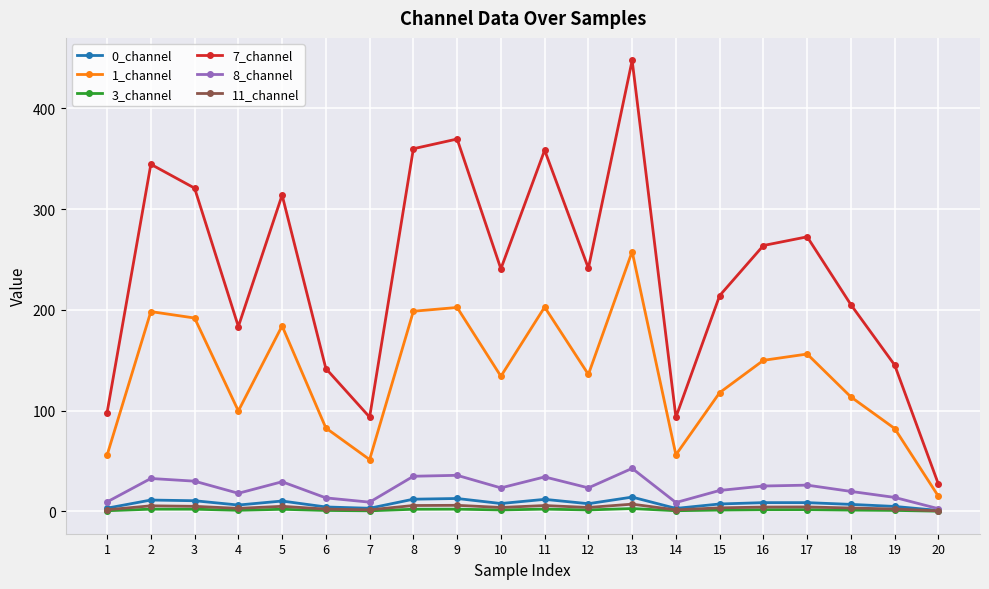

What is the value of the 3_channel point at the 6th from the left?

0.9